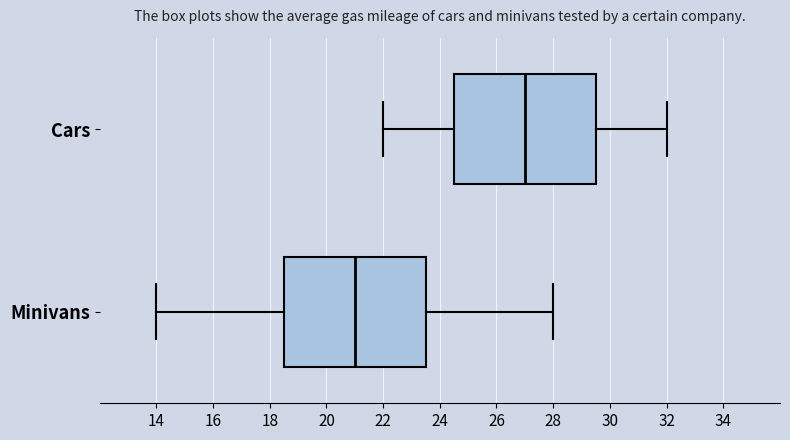

Reading bottom to top, transcribe this box plot: for each box, give where its median line is, the range the box spans, and where its two whiskers end, as read against the x-axis. The values are not printed on the chart, so give them approximately, as read against the axis.

Minivans: median 21.0, box 18.6 to 23.6, whiskers 14.0 to 28.0
Cars: median 27.0, box 24.6 to 29.6, whiskers 22.0 to 32.0